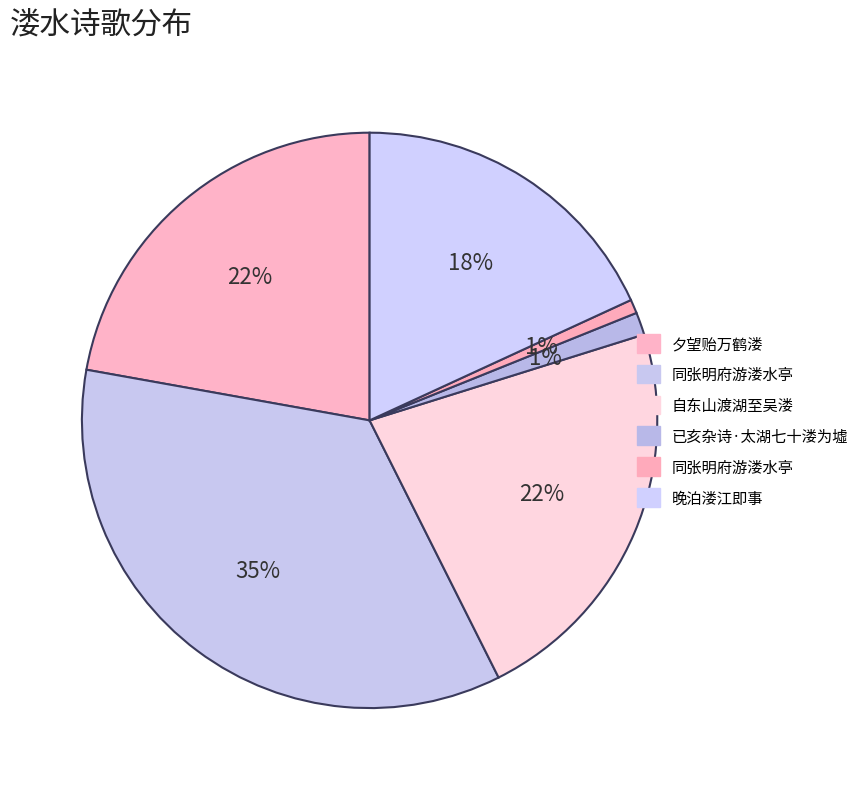

How many slices are in this pie chart?

6